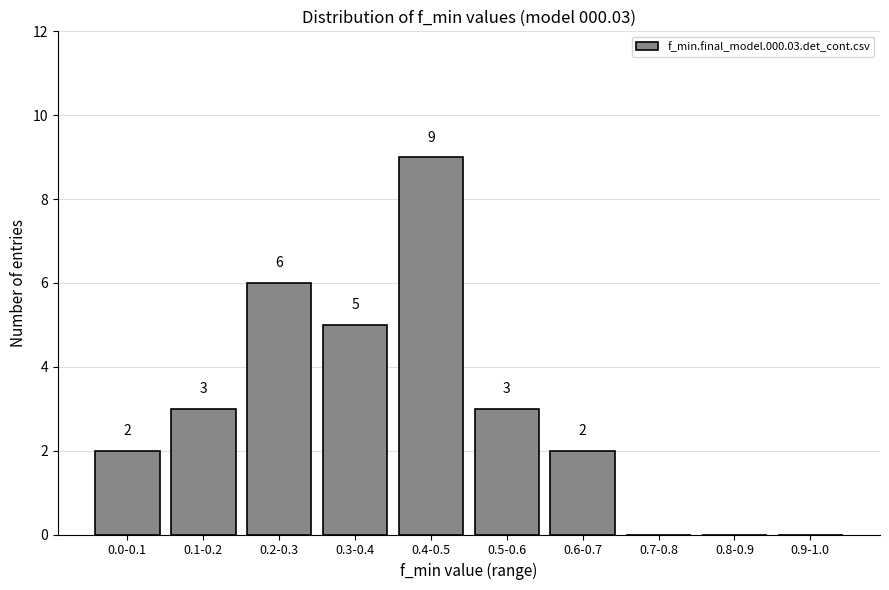

Reading right to left, extract all data points from this chart.

0.9-1.0=0	0.8-0.9=0	0.7-0.8=0	0.6-0.7=2	0.5-0.6=3	0.4-0.5=9	0.3-0.4=5	0.2-0.3=6	0.1-0.2=3	0.0-0.1=2